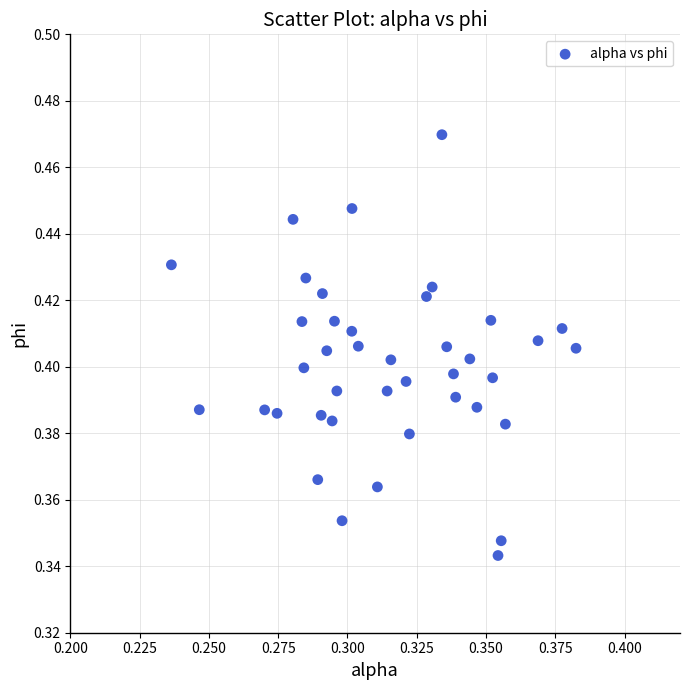

How many points are shown in the scatter plot?

40